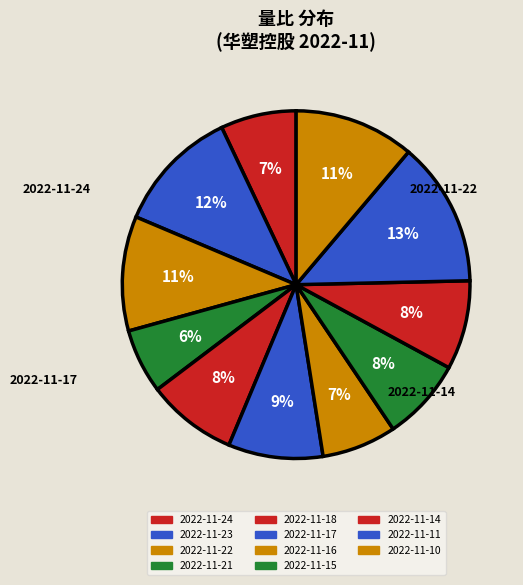

Is it true that 2022-11-24 is 7% of the pie?

True